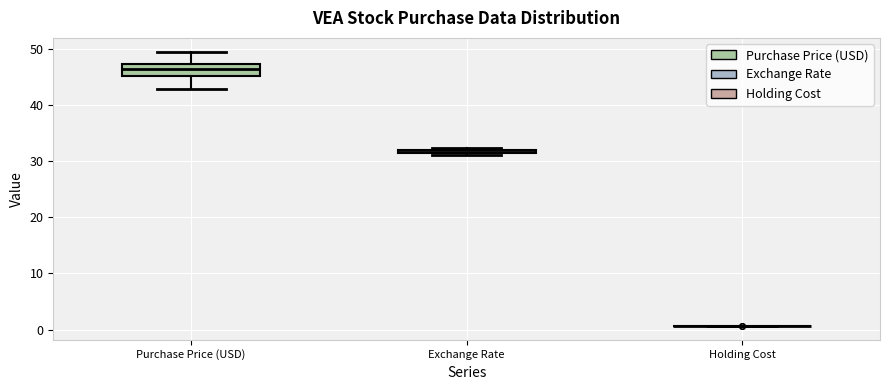

Which box is the tallest, from its lower edge to its upper edge?

Purchase Price (USD)